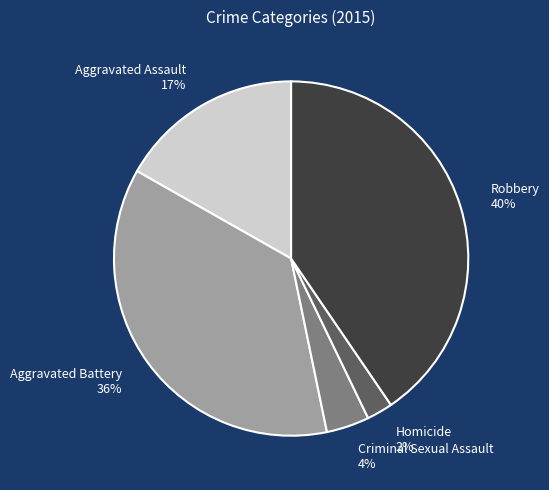

How many segments does this pie chart have?

5